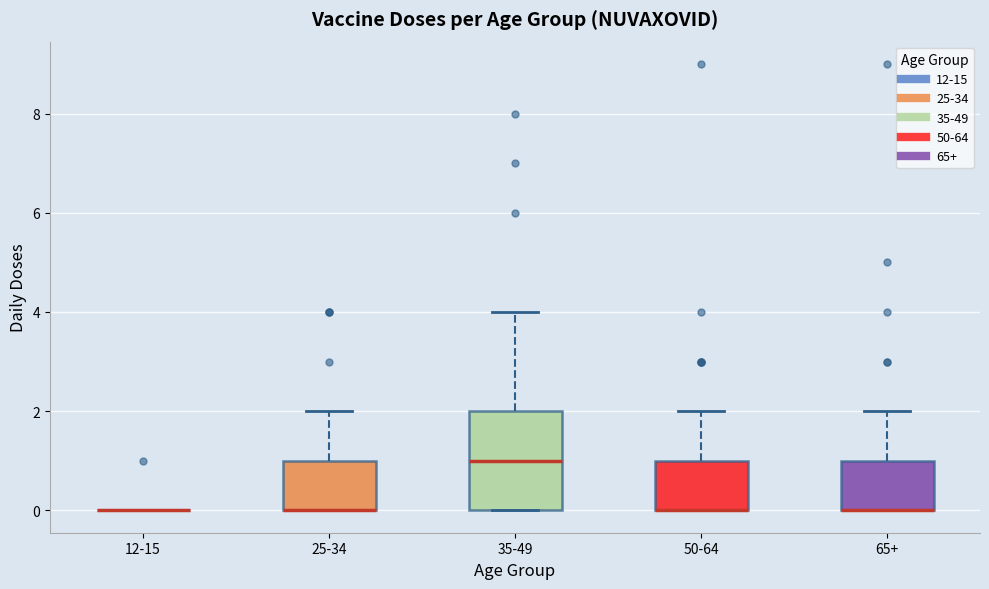

Which box is the tallest, from its lower edge to its upper edge?

35-49